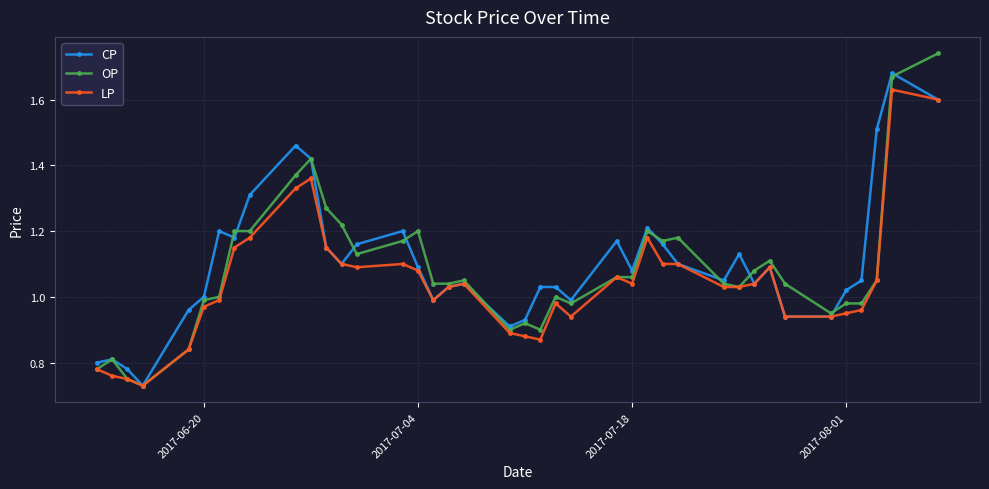

How many data points does each series have?

40